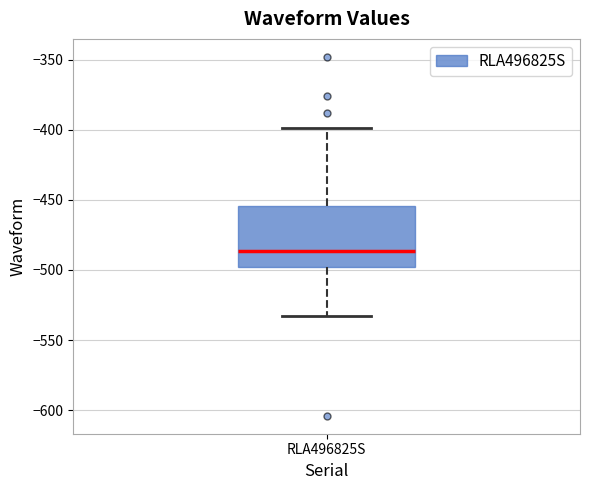

Read this box plot against the y-axis: the position of the median line, the range covered by the box, and the ends of both whiskers. The values are not printed on the chart, so give them approximately, as read against the axis.

median -485, box -500 to -455, whiskers -535 to -400